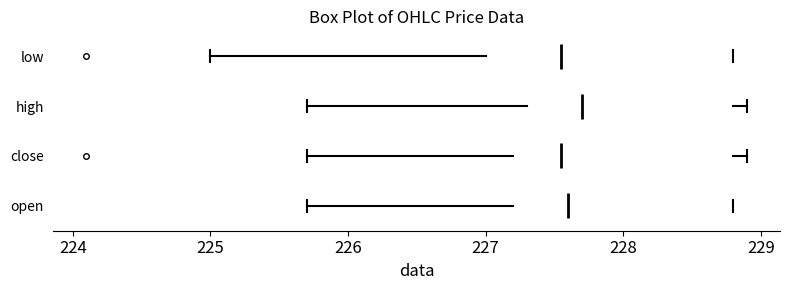

Where does the median line of the box for close sit on the x-axis? The values are not printed on the chart, so give them approximately, as read against the axis.

227.6